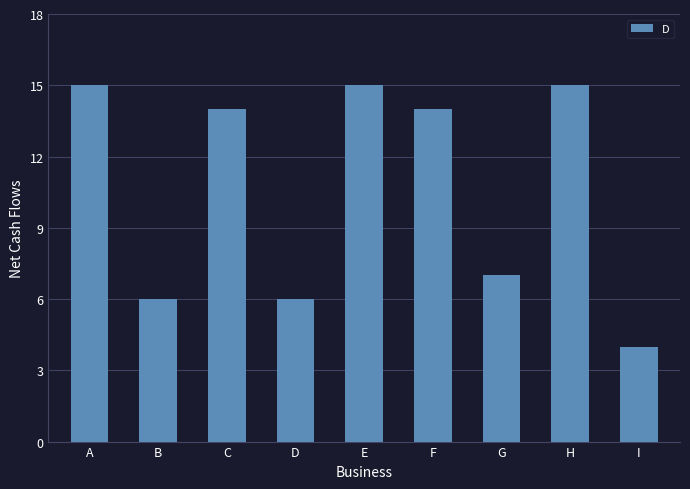

What is the minimum value shown in the chart?

4